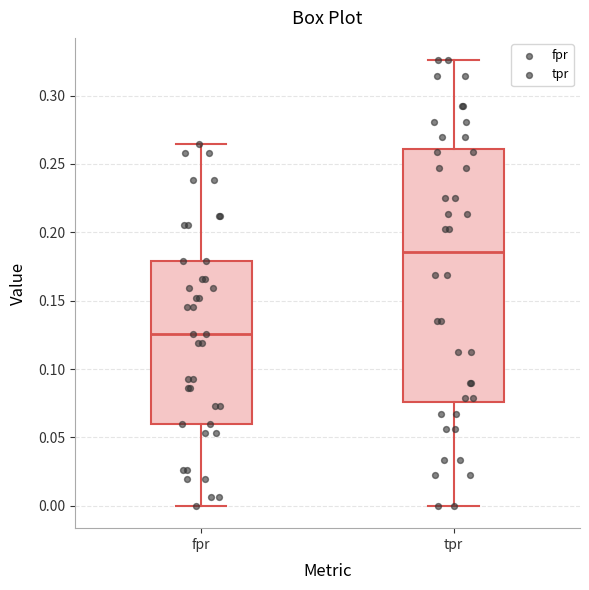

Reading left to right, transcribe this box plot: for each box, give where its median line is, the range the box spans, and where its two whiskers end, as read against the y-axis. The values are not printed on the chart, so give them approximately, as read against the axis.

fpr: median 0.125, box 0.060 to 0.180, whiskers 0.000 to 0.265
tpr: median 0.185, box 0.075 to 0.260, whiskers 0.000 to 0.325